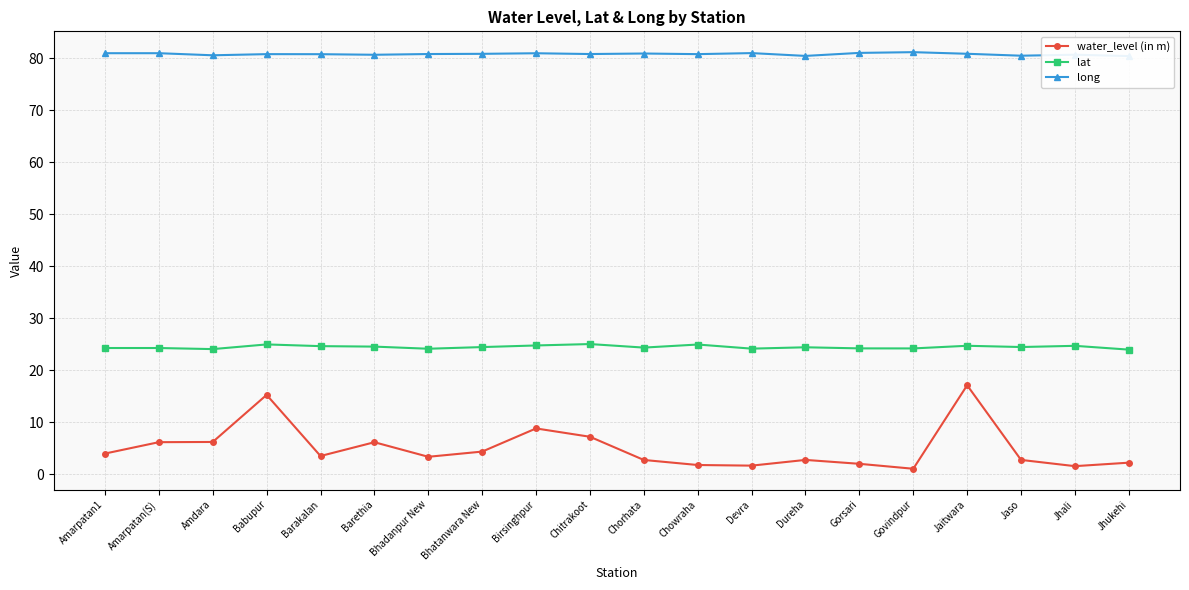

Rank the series at Govindpur from lowest to highest value.

water_level (in m), lat, long